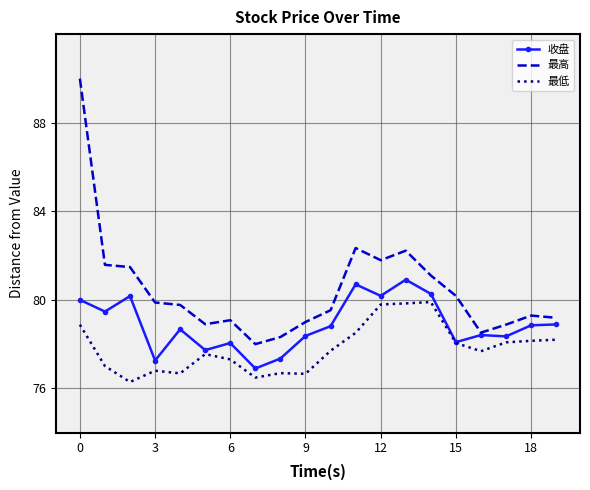

What is the difference between the second highest and second lowest values in the 最高 series?

4.0